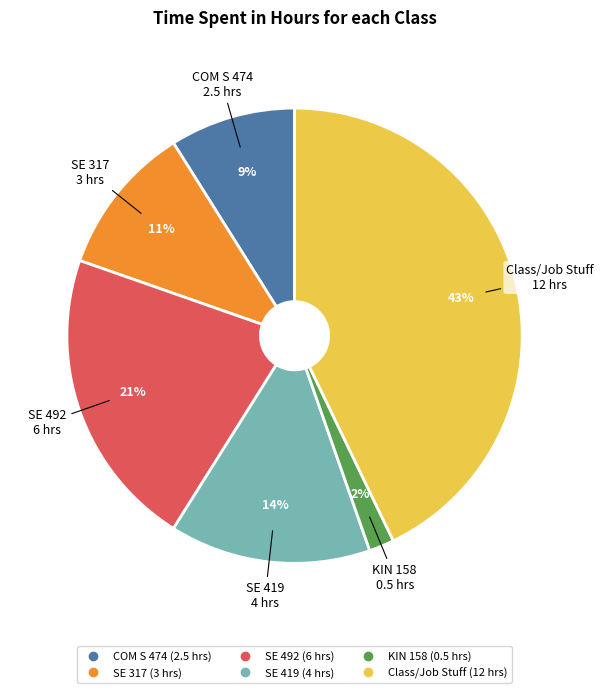

Which slice is the smallest?

KIN 158